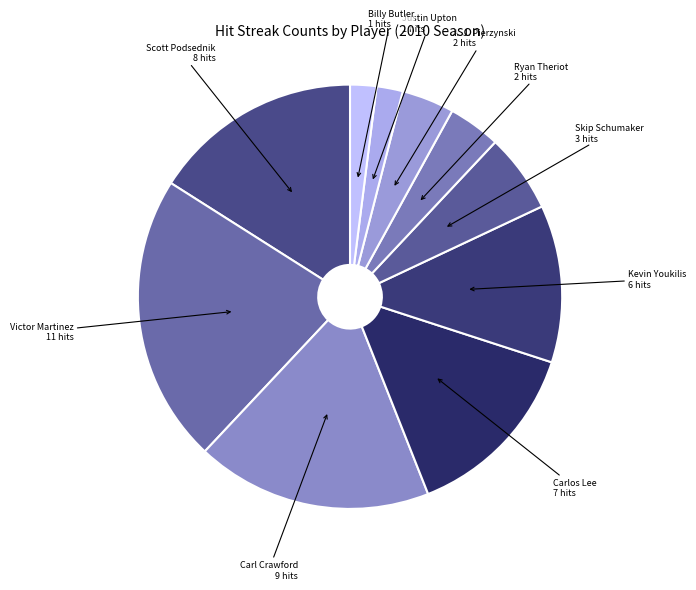

How many slices are in this pie chart?

10